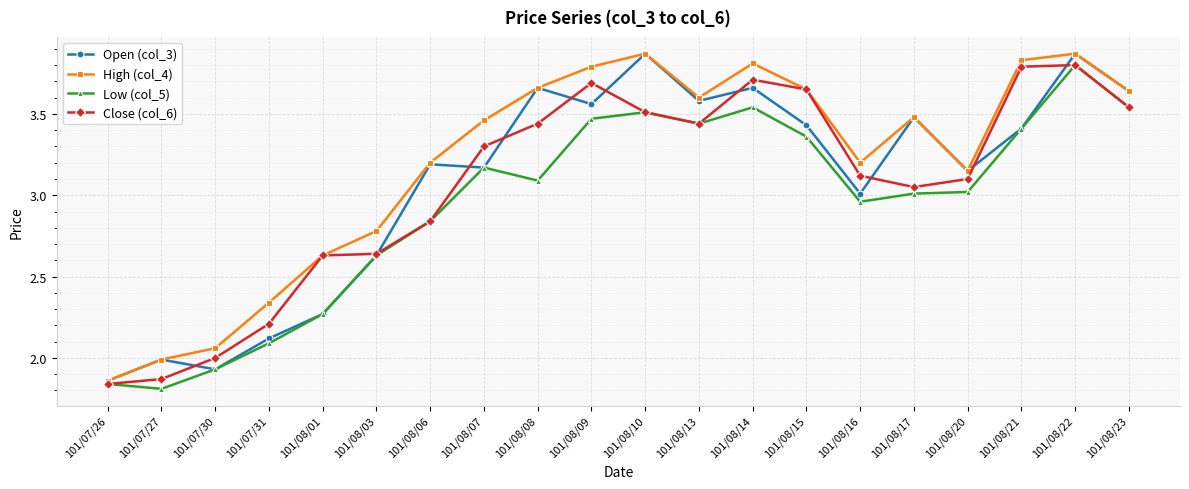

Where is the first local maximum for High (col_4)?

101/08/10